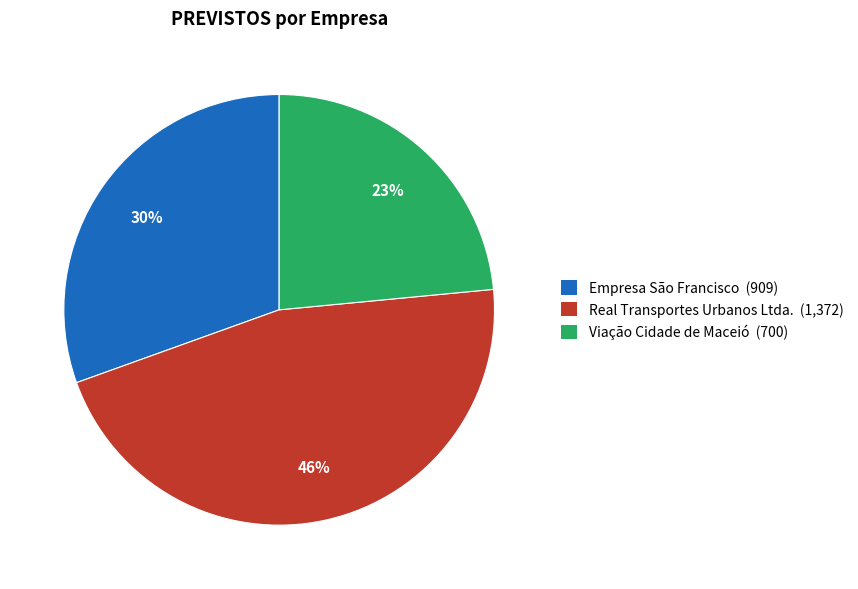

Which has a higher value, Viação Cidade de Maceió or Real Transportes Urbanos Ltda.?

Real Transportes Urbanos Ltda.